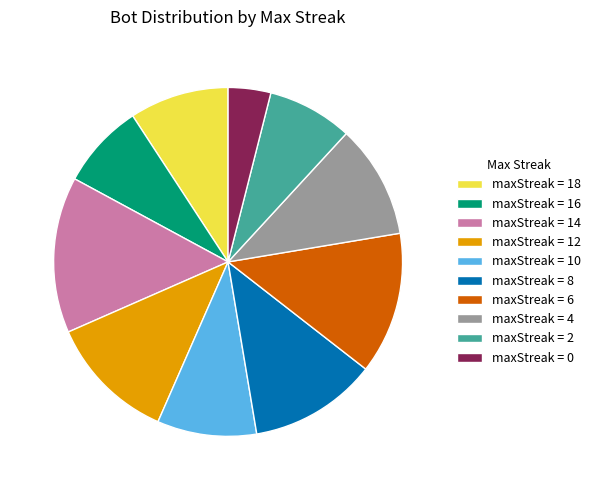

Which category has the biggest portion of the pie?

maxStreak = 14